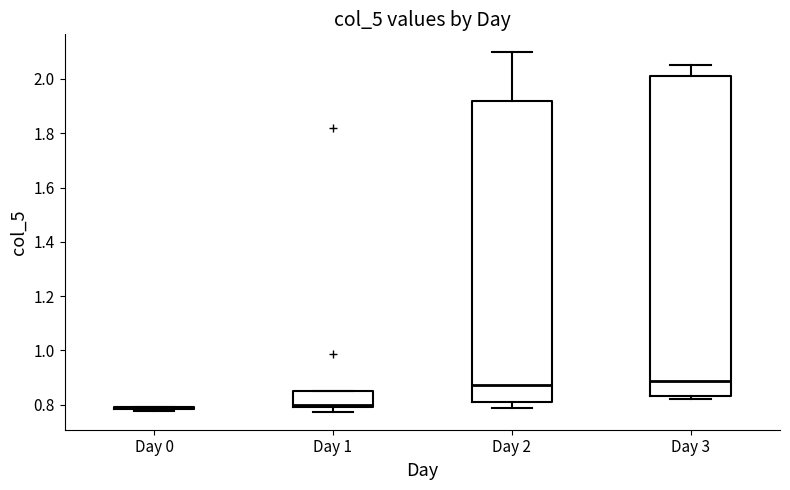

Comparing the boxes themselves (not the whiskers), which one is the tallest?

Day 3